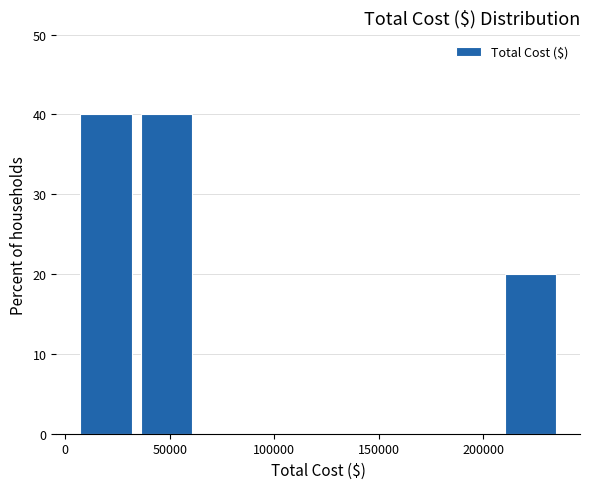

Reading left to right, transcribe this chart: for each bar, give the range it covers on the x-axis and its height. Neither the bar edges nor the heights are printed on the chart, so give them approximately, as read against the axes.

5000 to 35000: 40
35000 to 65000: 40
65000 to 90000: 0
90000 to 120000: 0
120000 to 150000: 0
150000 to 180000: 0
180000 to 210000: 0
210000 to 235000: 20